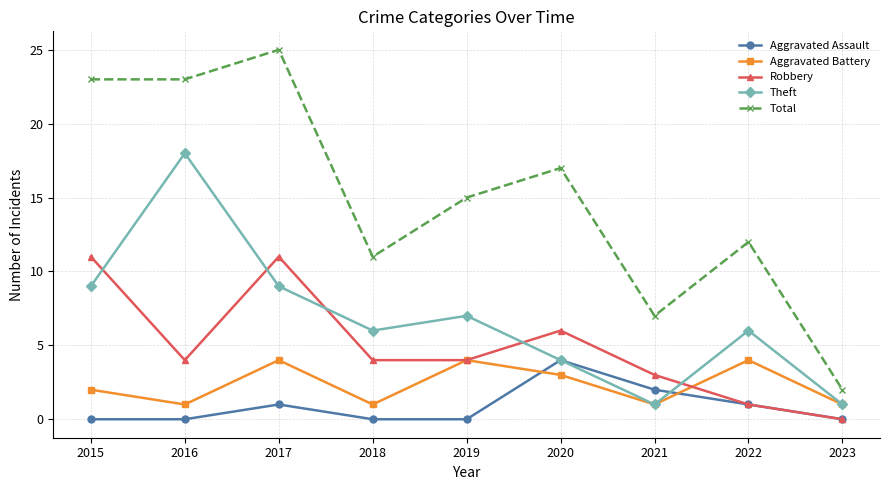

True or false: Aggravated Battery has a value of 4 at 2019.

True